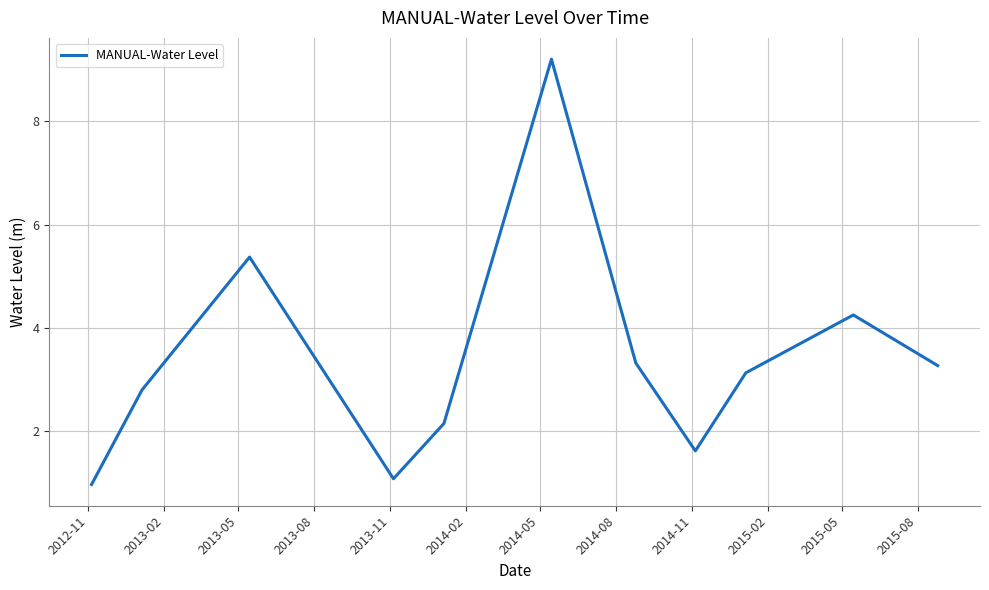

What is the greatest value displayed?

9.2